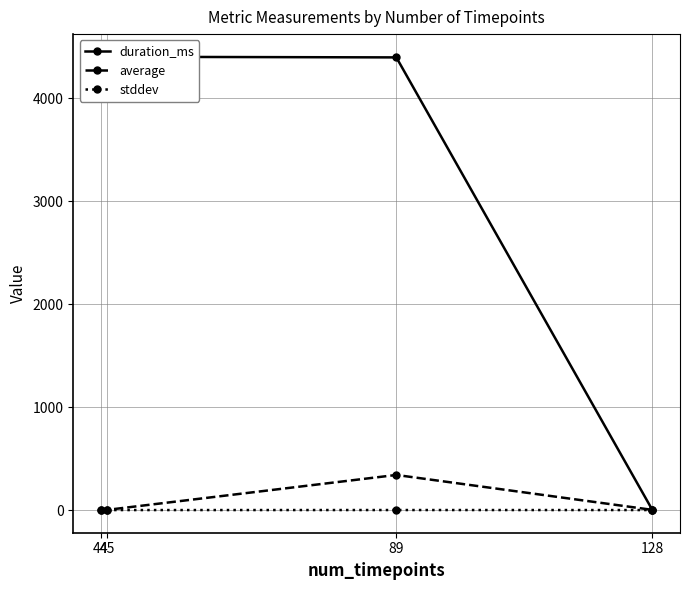

What is the value of the average point at the 2nd from the left?

2.0